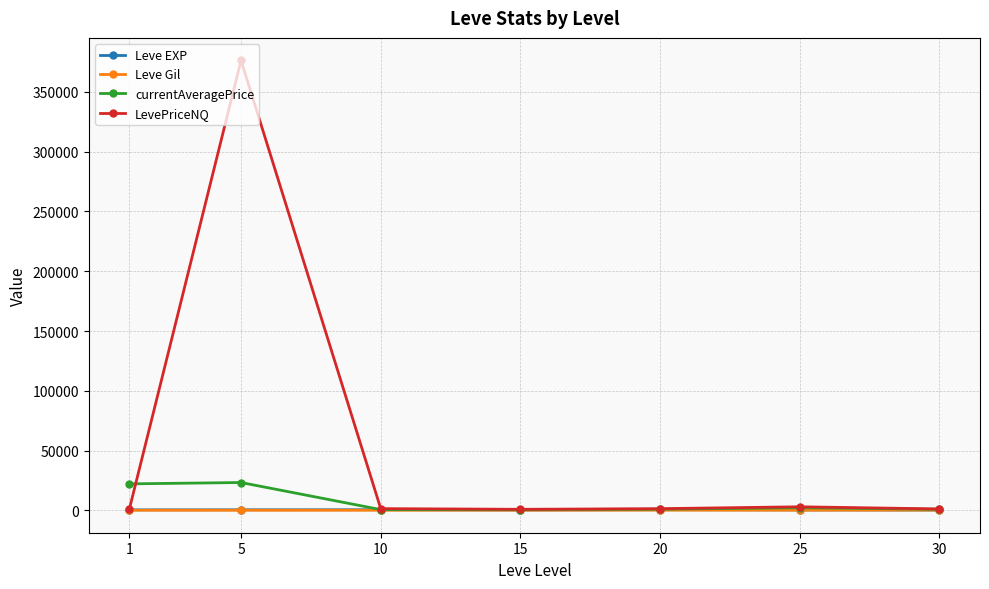

What is the value of the LevePriceNQ point at the 2nd from the left?

376253.8